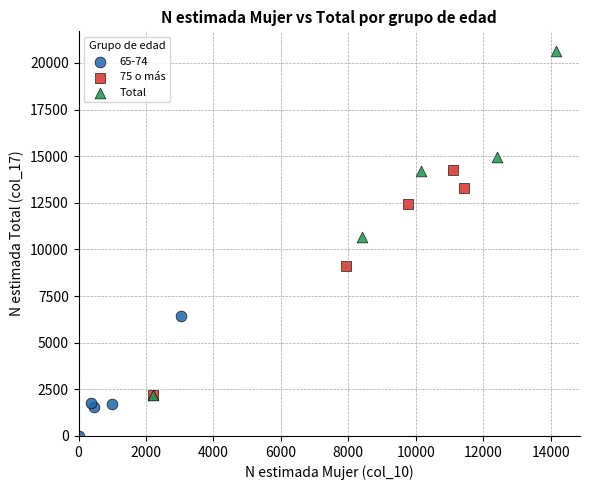

Which series has the widest spread of Y values?

Total